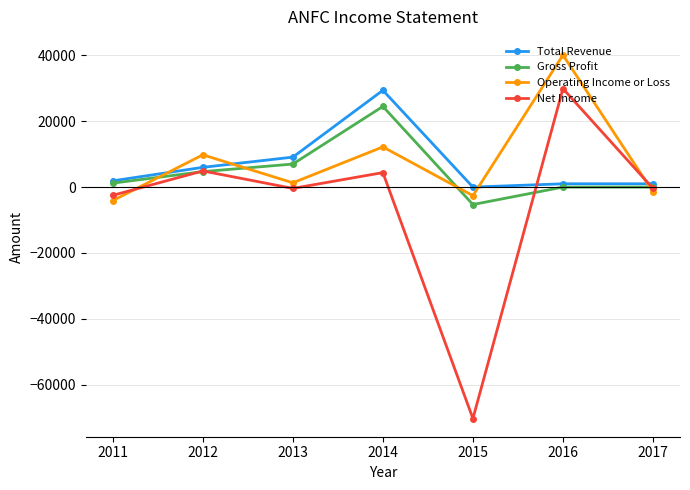

Between 2015 and 2016, which series saw the biggest shift?

Net Income